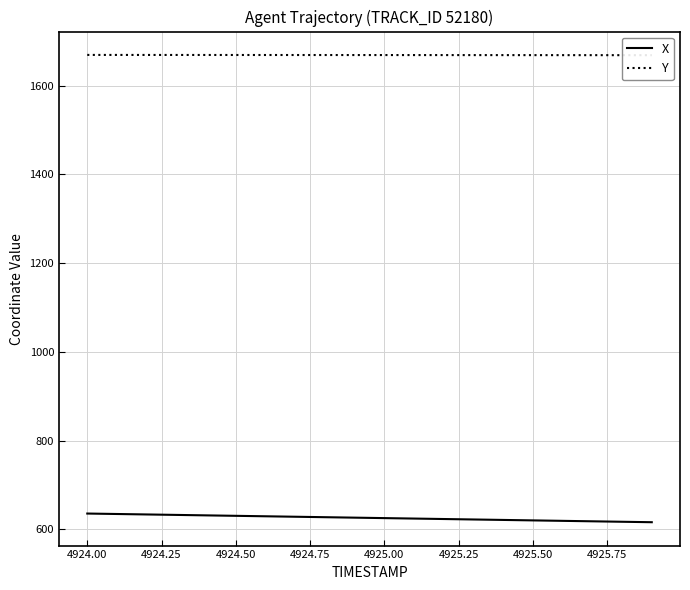

At how many categories does at least one series exceed 1391?

20